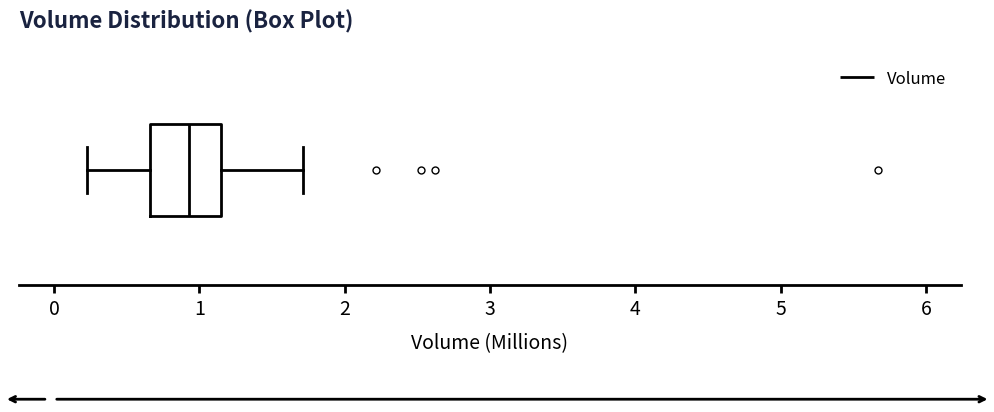

Transcribe this box plot: give where the median line is, the range the box spans, and where the two whiskers end, as read against the x-axis. The values are not printed on the chart, so give them approximately, as read against the axis.

median 0.9, box 0.7 to 1.1, whiskers 0.2 to 1.7